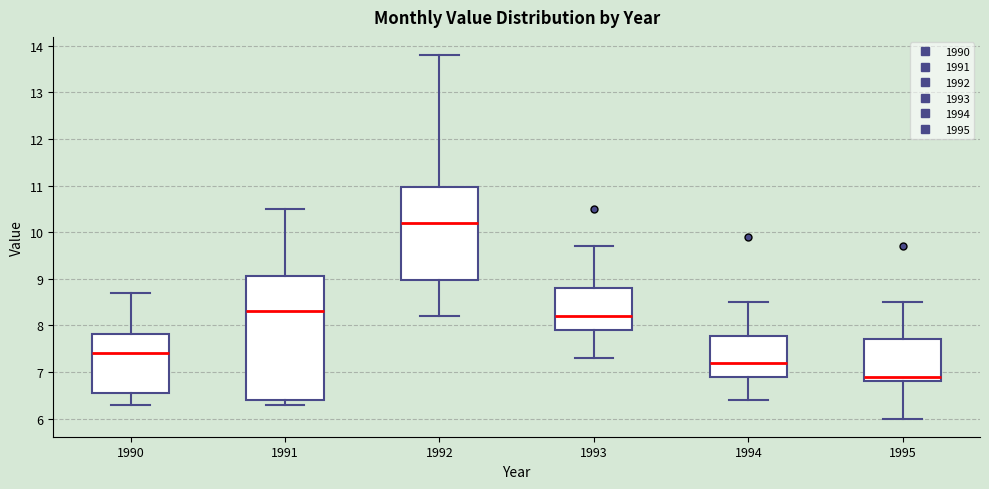

Which box's median line is the lowest?

1995